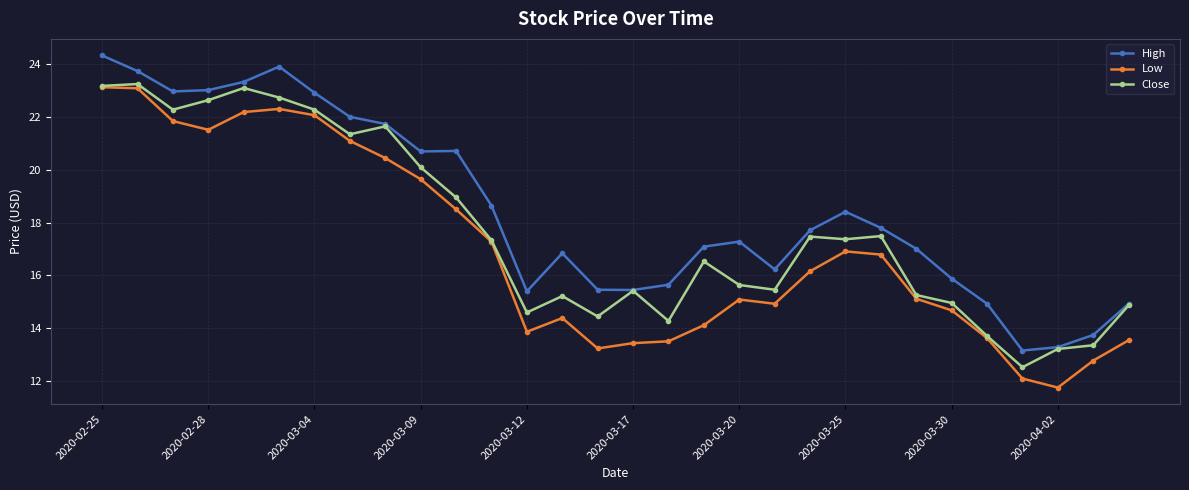

What is the maximum value for Low?

23.1